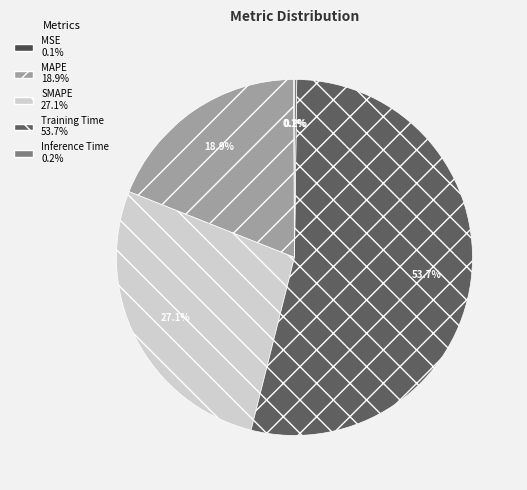

Count the number of slices in the pie.

5